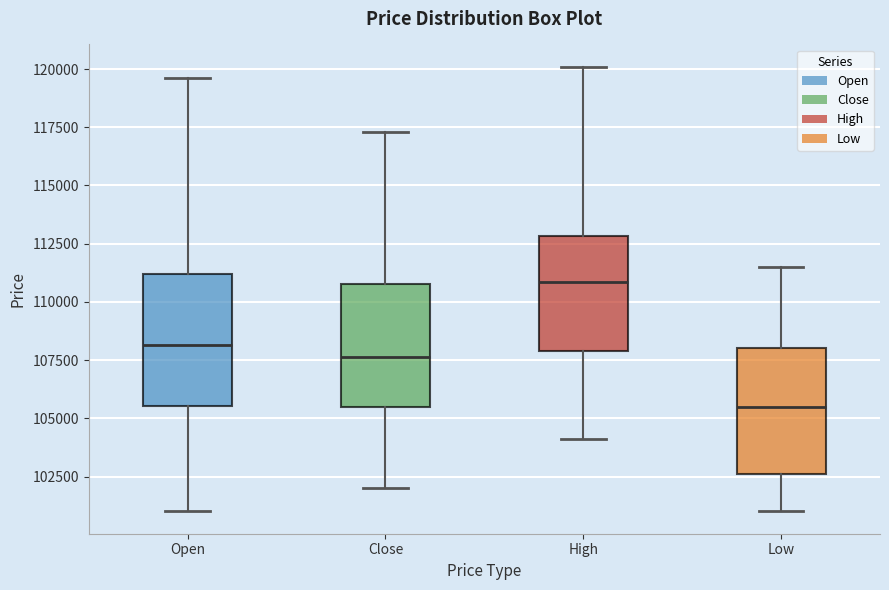

Where does the upper whisker of the box for Close end on the y-axis? The values are not printed on the chart, so give them approximately, as read against the axis.

117500